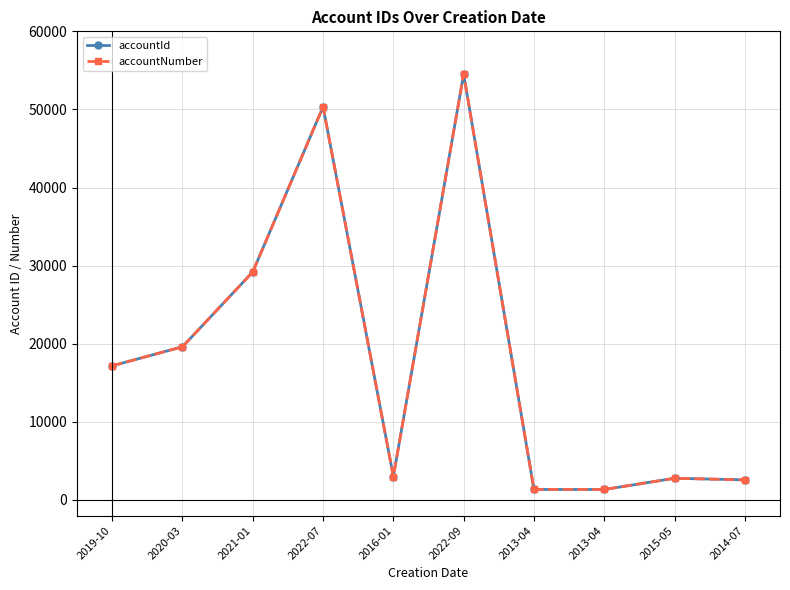

At which category does the chart reach its minimum across all series?

2013-04